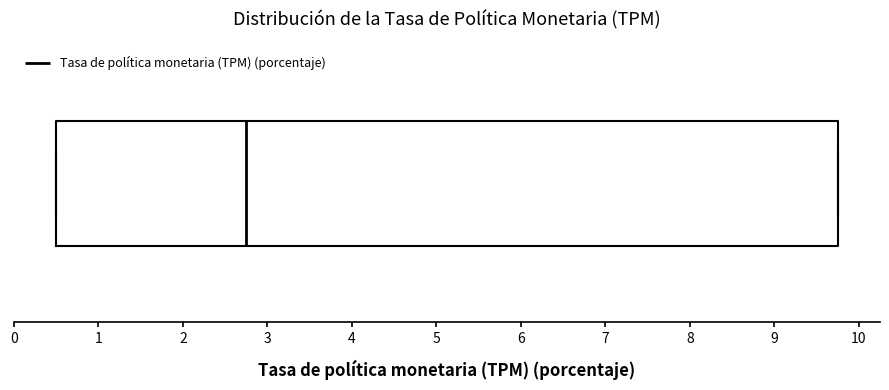

Read this box plot against the x-axis: the position of the median line, the range covered by the box, and the ends of both whiskers. The values are not printed on the chart, so give them approximately, as read against the axis.

median 2.8, box 0.5 to 9.8, whiskers 0.5 to 9.8